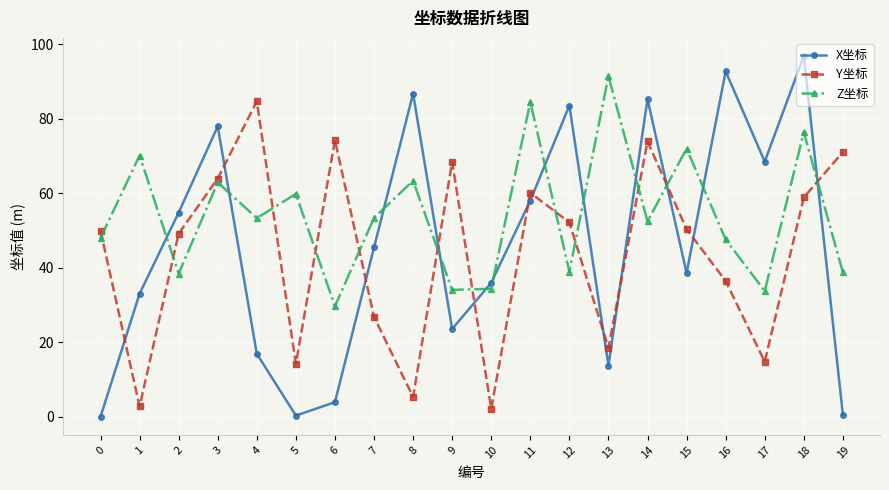

In Y坐标, how many points are lower than both neighbors (excluding endpoints)?

6